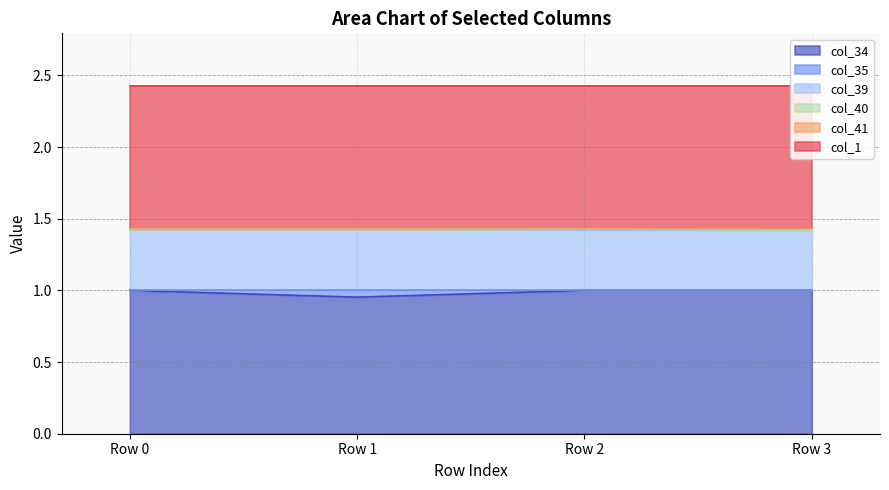

Does the chart display data point markers on the line(s)?

No